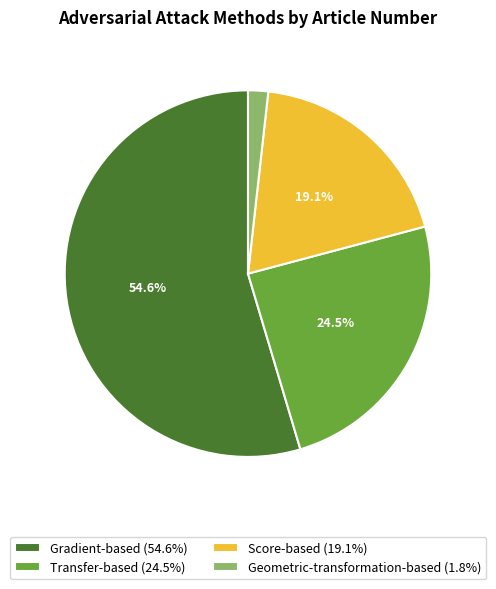

What is the majority slice?

Gradient-based